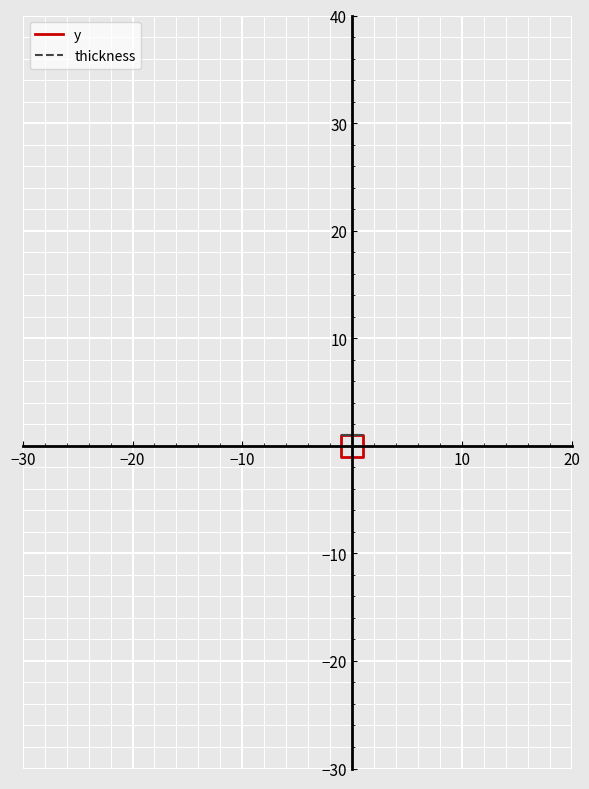

What are all the series names shown in the legend?

y, thickness